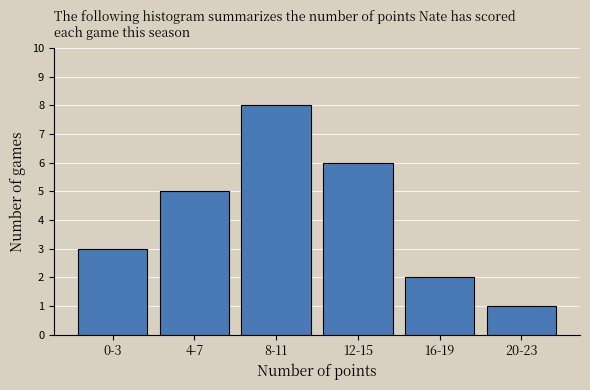

Reading left to right, what are all the values shown in this chart?

0-3=3	4-7=5	8-11=8	12-15=6	16-19=2	20-23=1